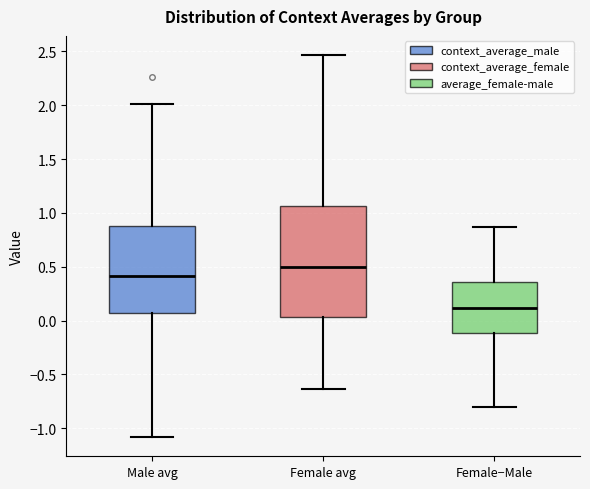

Reading left to right, read every box against the y-axis: the position of its median line, the range the box covers, and the ends of its whiskers. The values are not printed on the chart, so give them approximately, as read against the axis.

Male avg: median 0.40, box 0.05 to 0.90, whiskers -1.10 to 2.00
Female avg: median 0.50, box 0.05 to 1.05, whiskers -0.65 to 2.45
Female−Male: median 0.10, box -0.10 to 0.35, whiskers -0.80 to 0.85